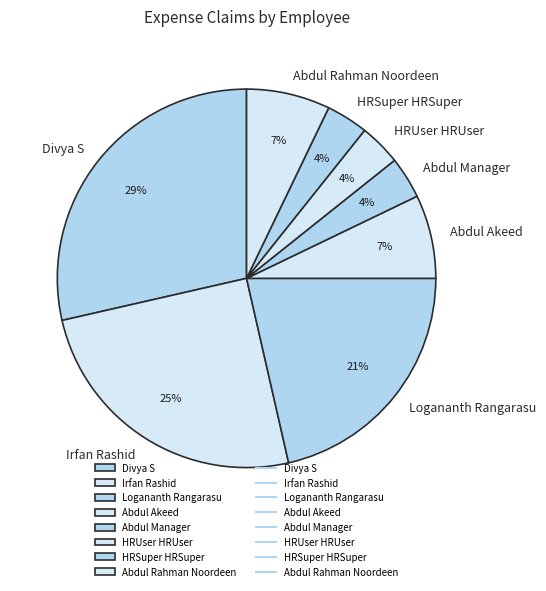

Is there a majority slice in this chart?

No